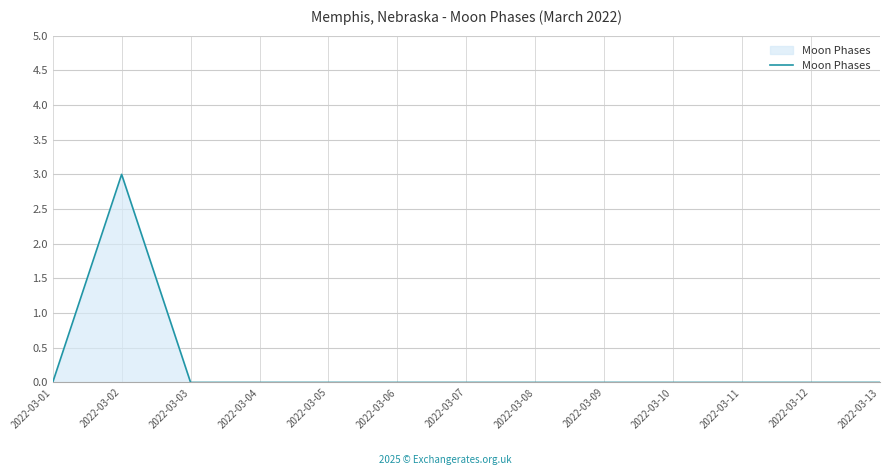

At which category does the chart reach its peak across all series?

2022-03-02